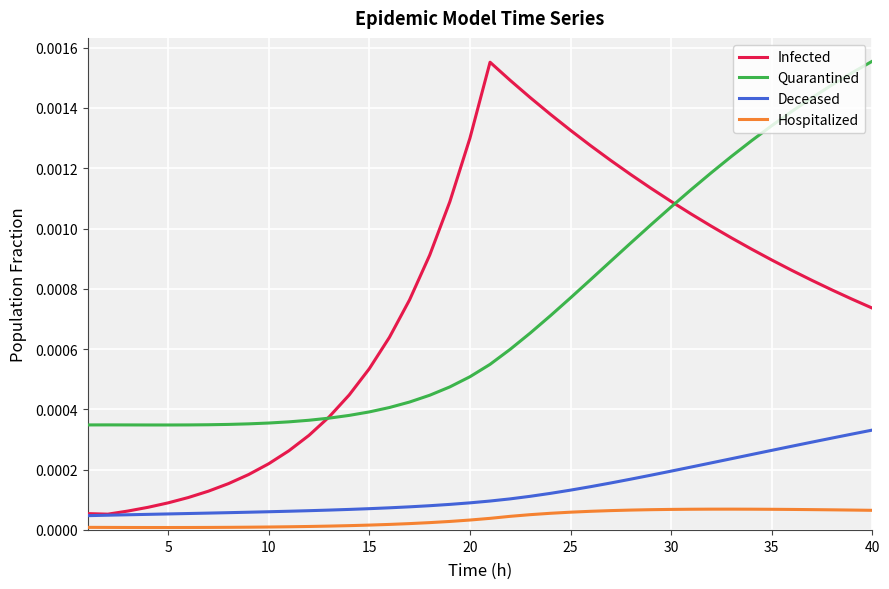

Which series has the widest spread of values?

Infected